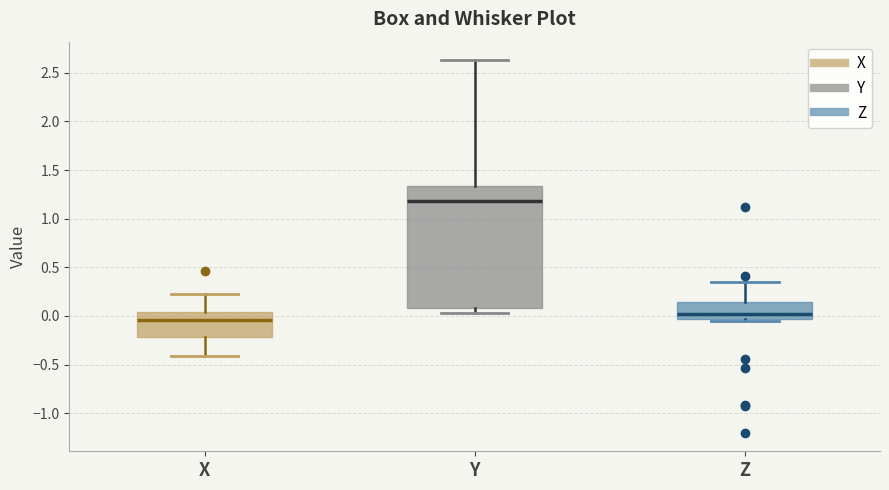

Which box has the lowest median line?

X